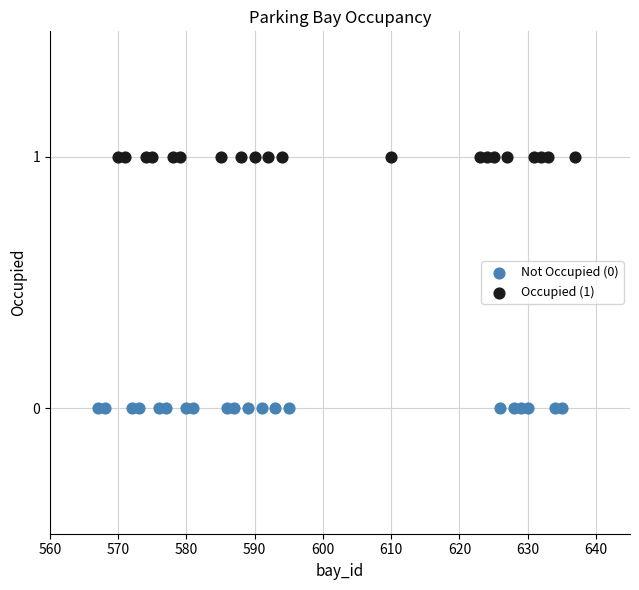

Which series reaches the maximum Y coordinate?

Occupied (1)